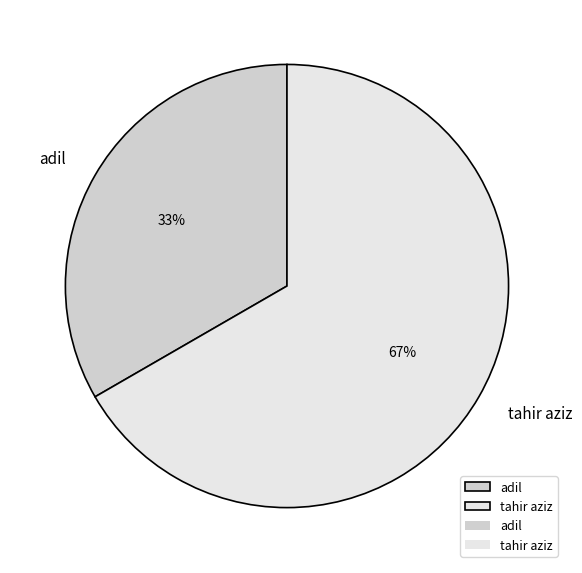

To the nearest percent, what is the average slice percentage?

50%